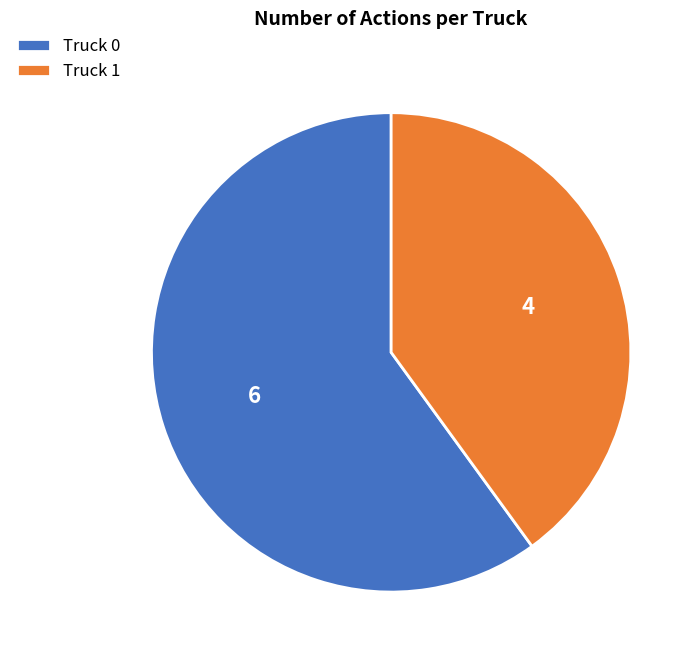

What is the largest slice in the pie chart?

Truck 0